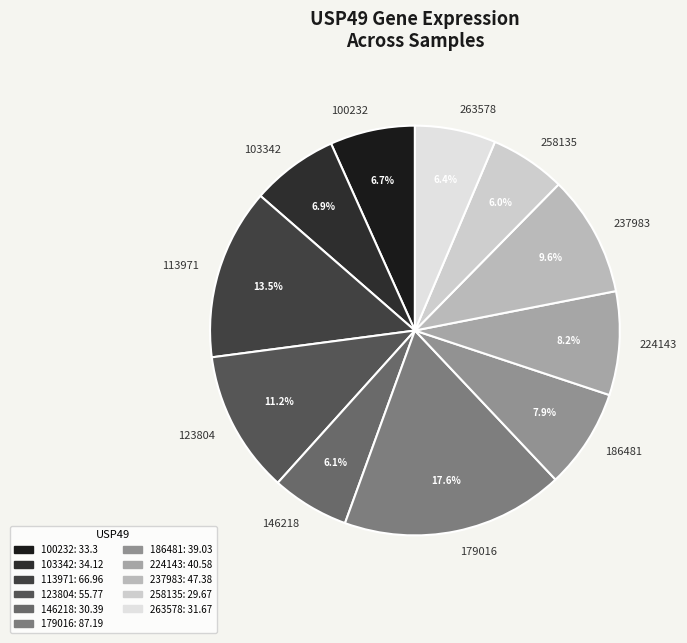

To the nearest percent, what is the difference between the 113971 and 179016 slice percentages?

4%